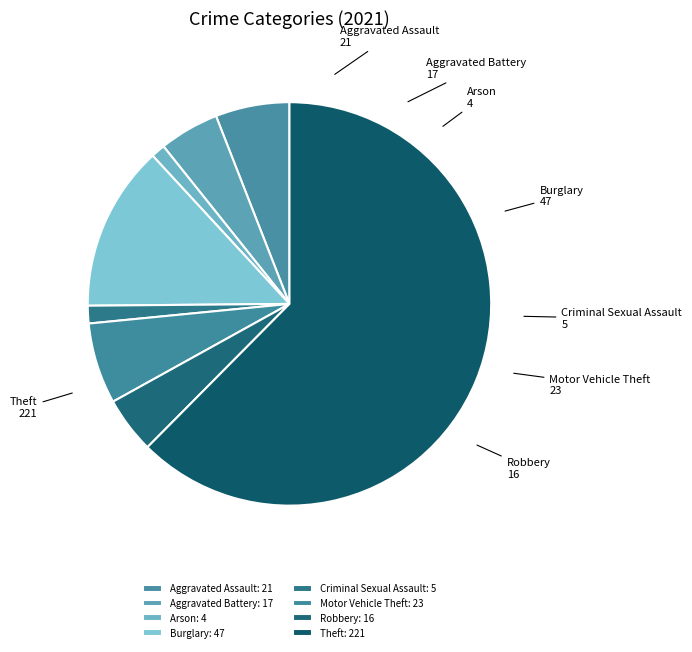

Do Theft and Burglary together represent more than half of the pie?

Yes